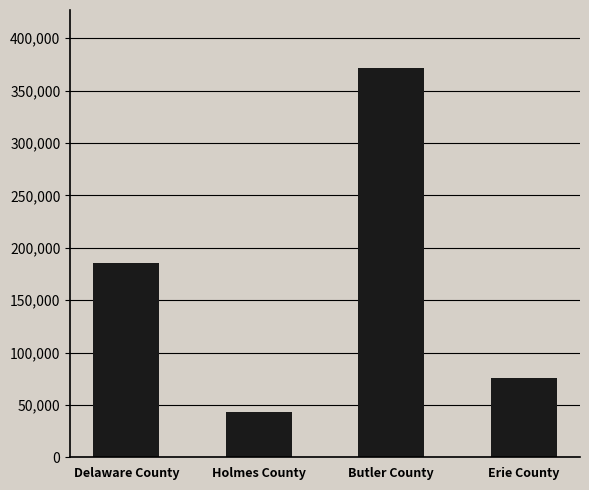

The value at Butler County is 371272. True or false?

True